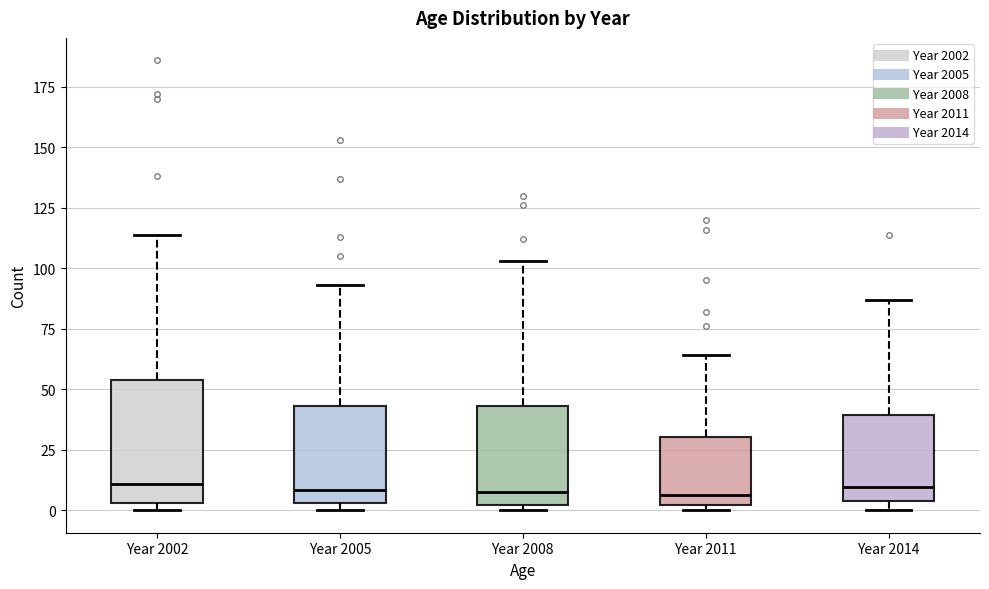

Which box is the tallest, from its lower edge to its upper edge?

Year 2002